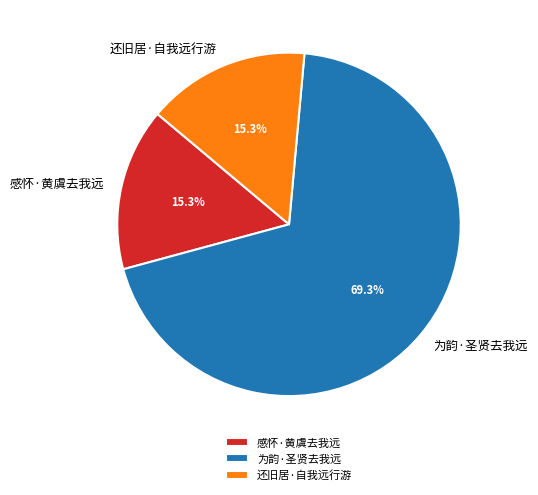

How many segments does this pie chart have?

3